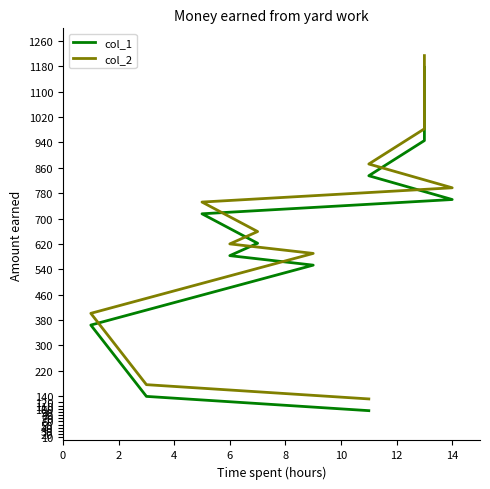

How many distinct data groups are displayed?

2